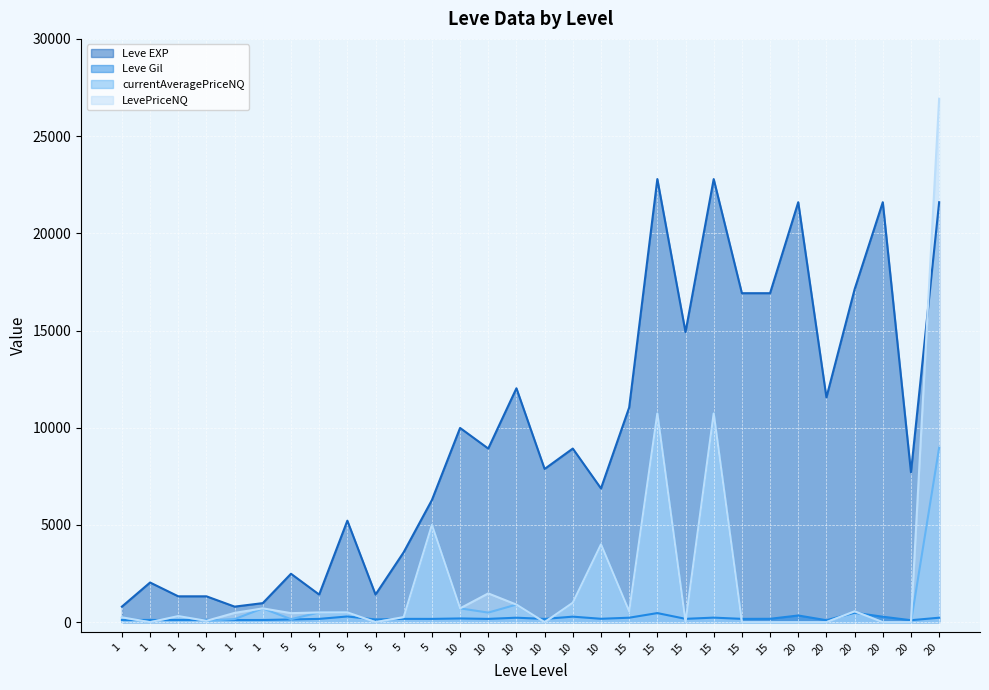

Does the chart display data point markers on the line(s)?

No